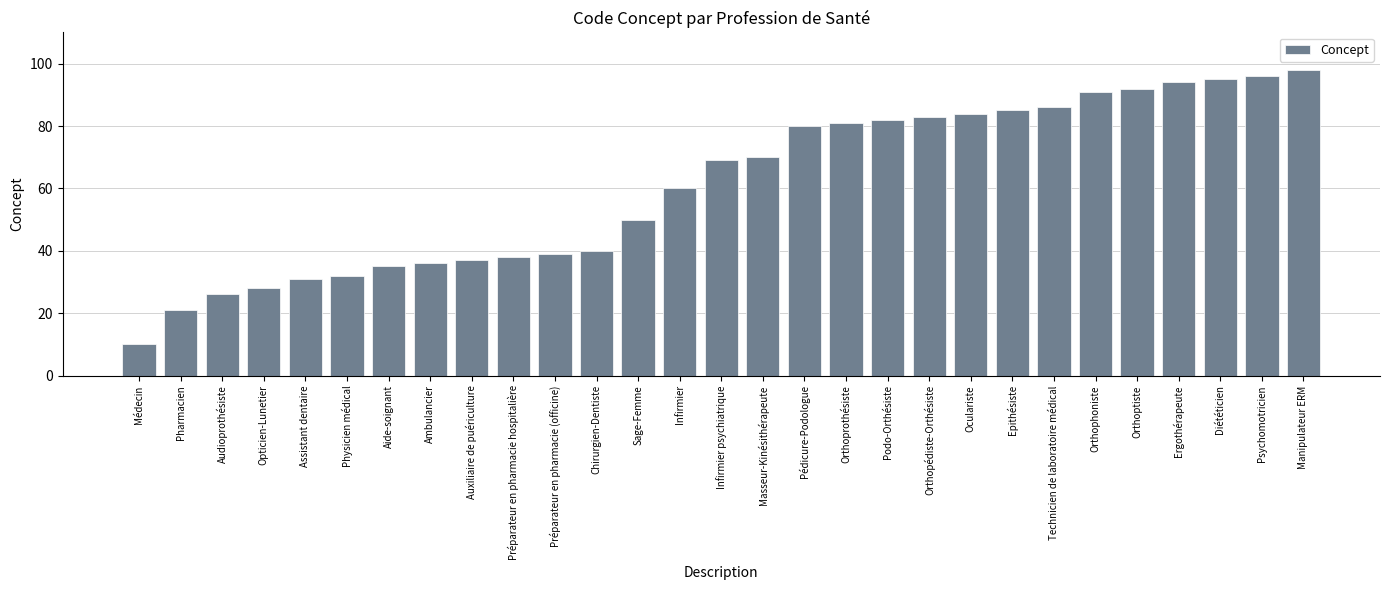

What is the difference between the maximum and minimum values?

88